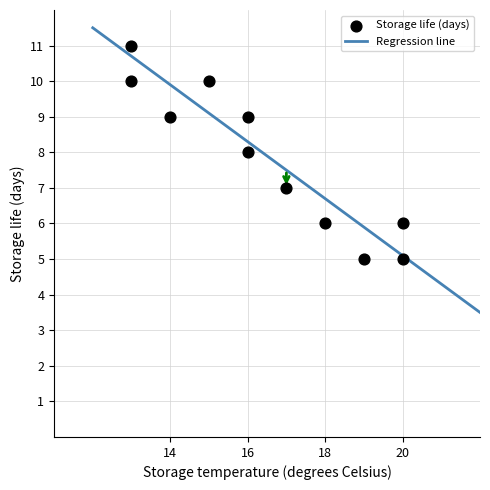

What is the range of Y values (max minus min)?

6